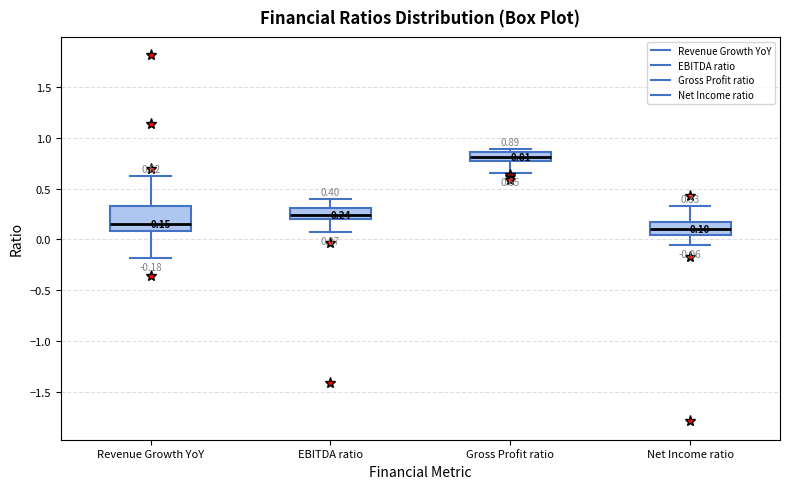

Which box has the highest median line?

Gross Profit ratio